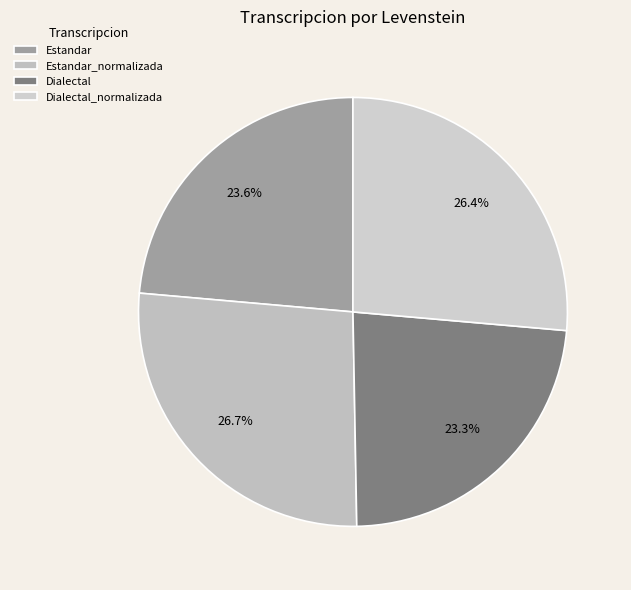

Which has a higher value, Estandar_normalizada or Dialectal_normalizada?

Estandar_normalizada